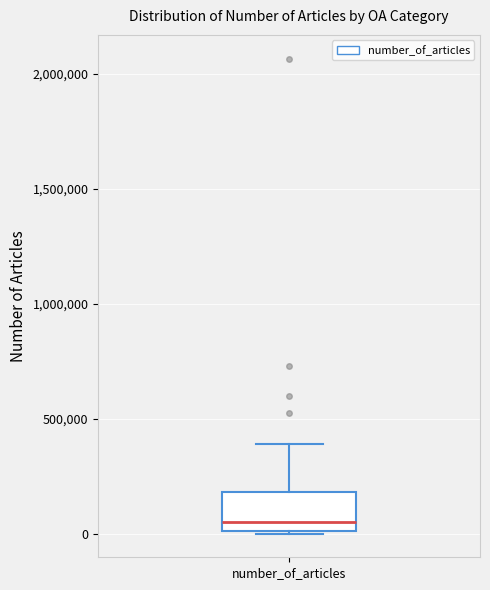

Transcribe this box plot: give where the median line is, the range the box spans, and where the two whiskers end, as read against the y-axis. The values are not printed on the chart, so give them approximately, as read against the axis.

median 50000, box 0 to 200000, whiskers 0 to 400000